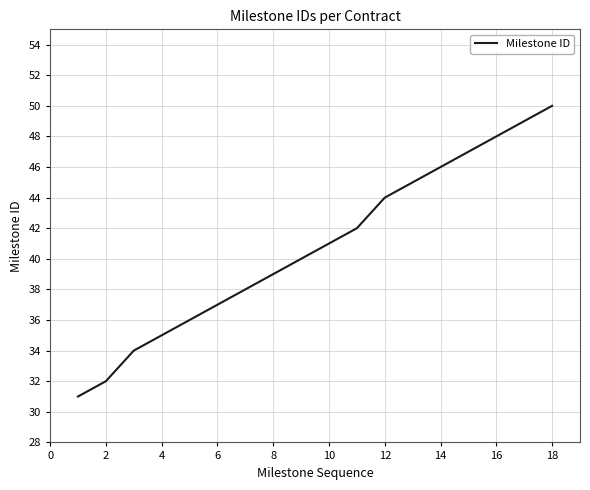

What is the minimum value shown in the chart?

31